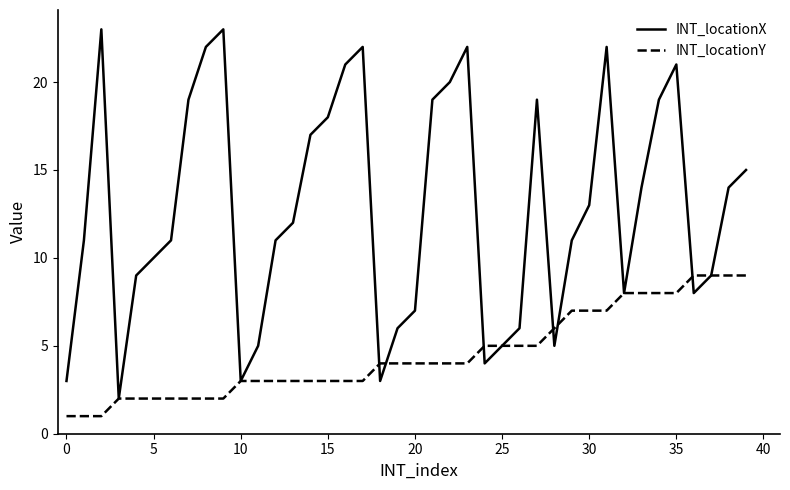

Rank the series by their maximum value, from lowest to highest.

INT_locationY, INT_locationX